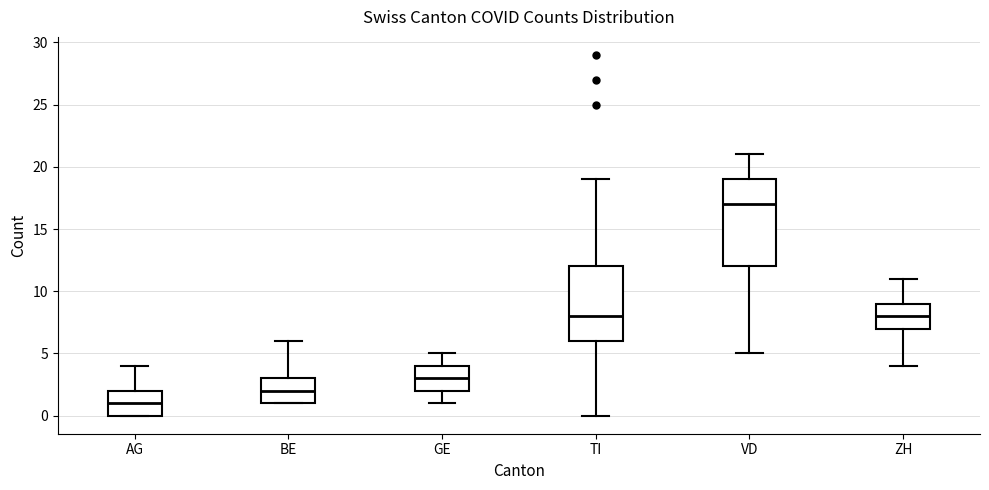

Reading left to right, read every box against the y-axis: the position of its median line, the range the box covers, and the ends of its whiskers. The values are not printed on the chart, so give them approximately, as read against the axis.

AG: median 1, box 0 to 2, whiskers 0 to 4
BE: median 2, box 1 to 3, whiskers 1 to 6
GE: median 3, box 2 to 4, whiskers 1 to 5
TI: median 8, box 6 to 12, whiskers 0 to 19
VD: median 17, box 12 to 19, whiskers 5 to 21
ZH: median 8, box 7 to 9, whiskers 4 to 11